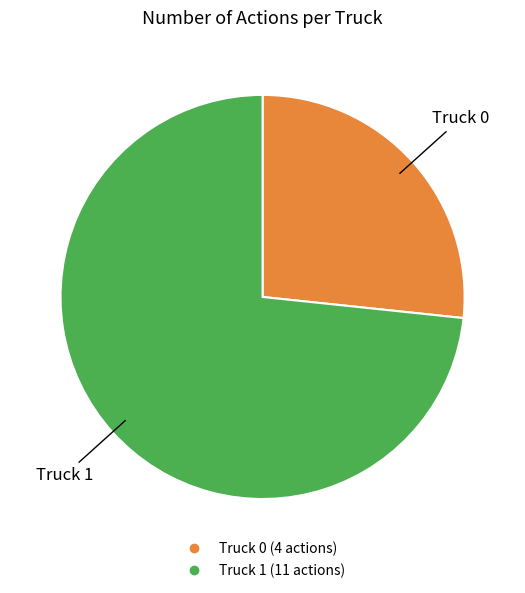

Is the sum of Truck 1 and Truck 0 greater than half?

Yes